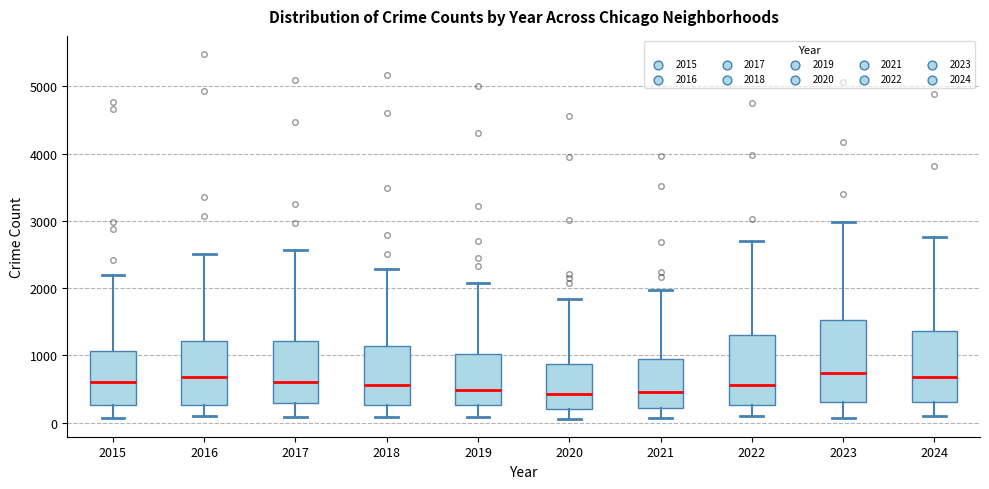

Reading left to right, read every box against the y-axis: the position of its median line, the range the box covers, and the ends of its whiskers. The values are not printed on the chart, so give them approximately, as read against the axis.

2015: median 600, box 300 to 1100, whiskers 100 to 2200
2016: median 700, box 300 to 1200, whiskers 100 to 2500
2017: median 600, box 300 to 1200, whiskers 100 to 2600
2018: median 600, box 300 to 1100, whiskers 100 to 2300
2019: median 500, box 300 to 1000, whiskers 100 to 2100
2020: median 400, box 200 to 900, whiskers 100 to 1800
2021: median 500, box 200 to 900, whiskers 100 to 2000
2022: median 600, box 300 to 1300, whiskers 100 to 2700
2023: median 700, box 300 to 1500, whiskers 100 to 3000
2024: median 700, box 300 to 1400, whiskers 100 to 2800